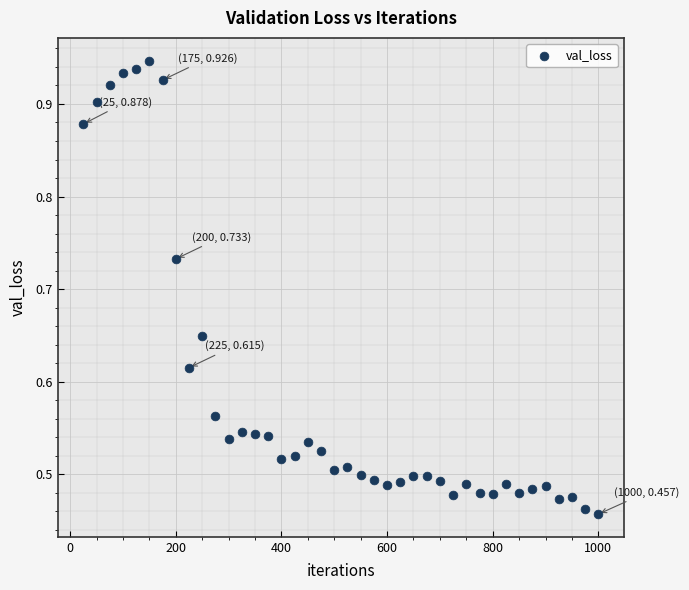

How many data points are displayed?

40